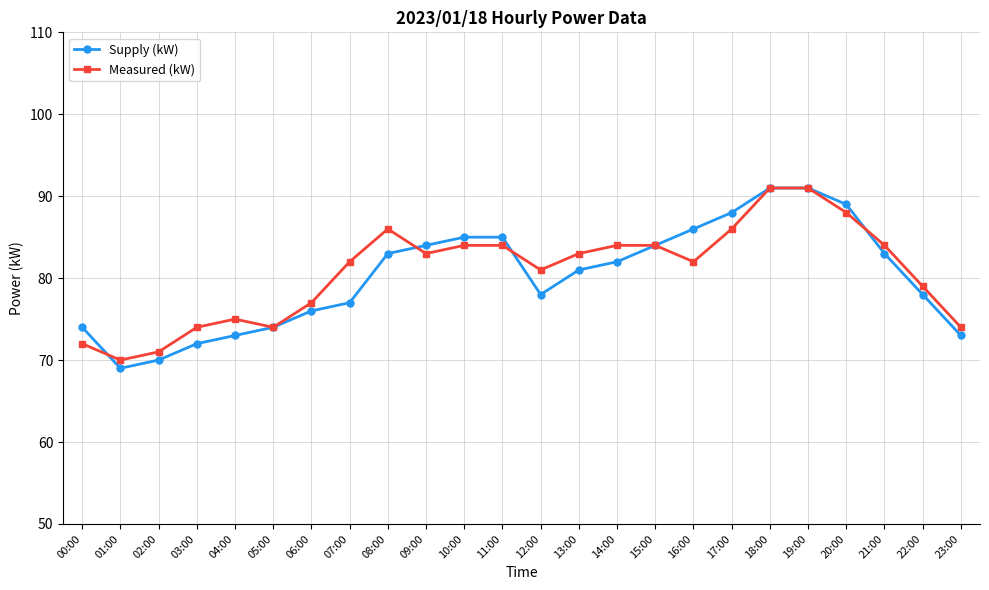

What is the lowest value of the Supply (kW) series?

69